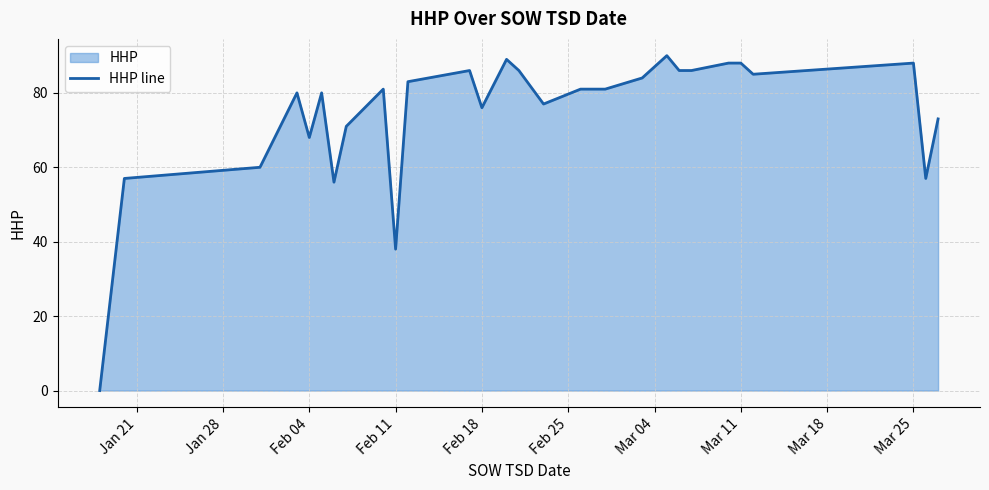

How many lines are shown in the chart?

1